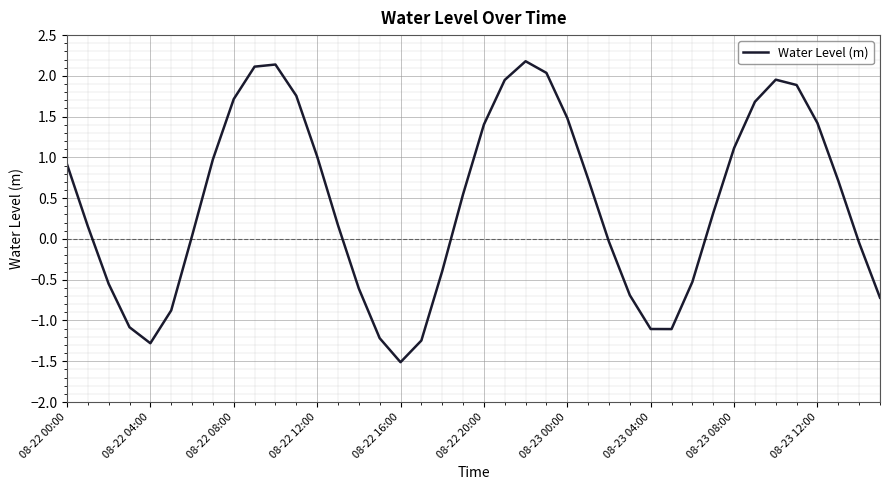

How many negative values are there?

16